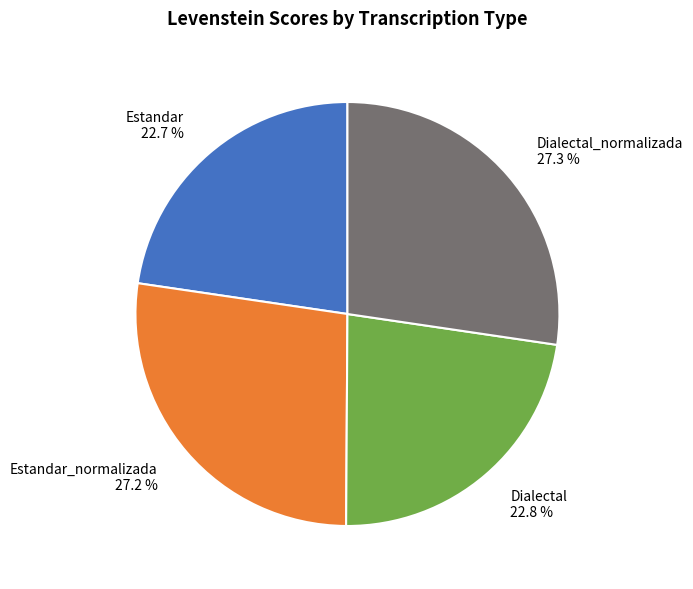

Combined, do Dialectal_normalizada and Estandar_normalizada account for over 50%?

Yes